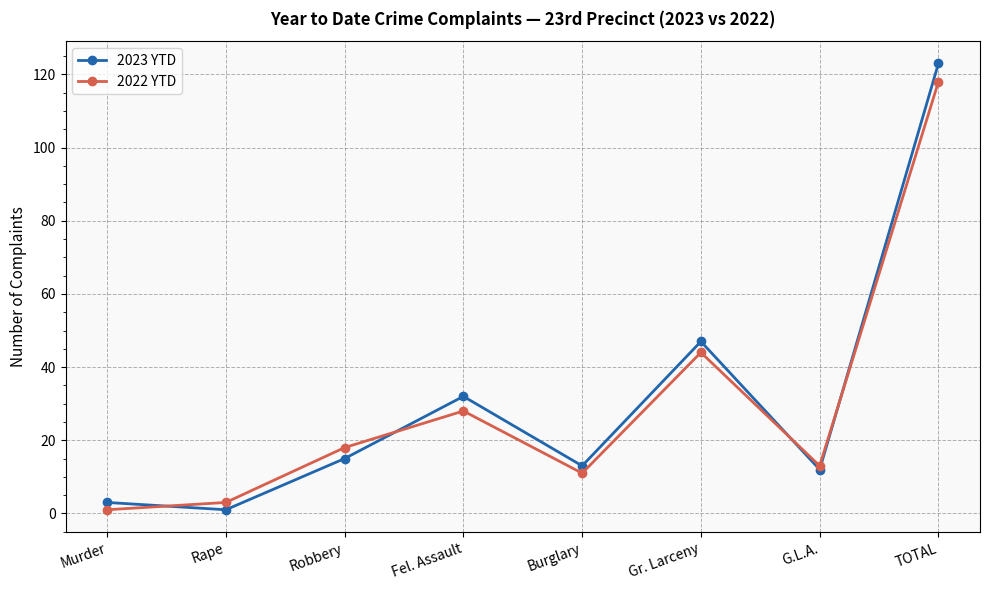

Where is 2023 YTD nearest to the value 62?

Gr. Larceny